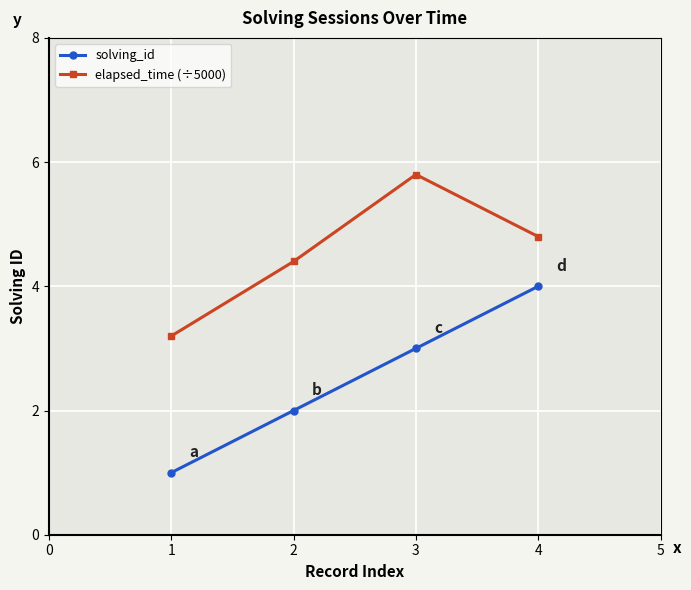

At how many categories does at least one series exceed 3?

4